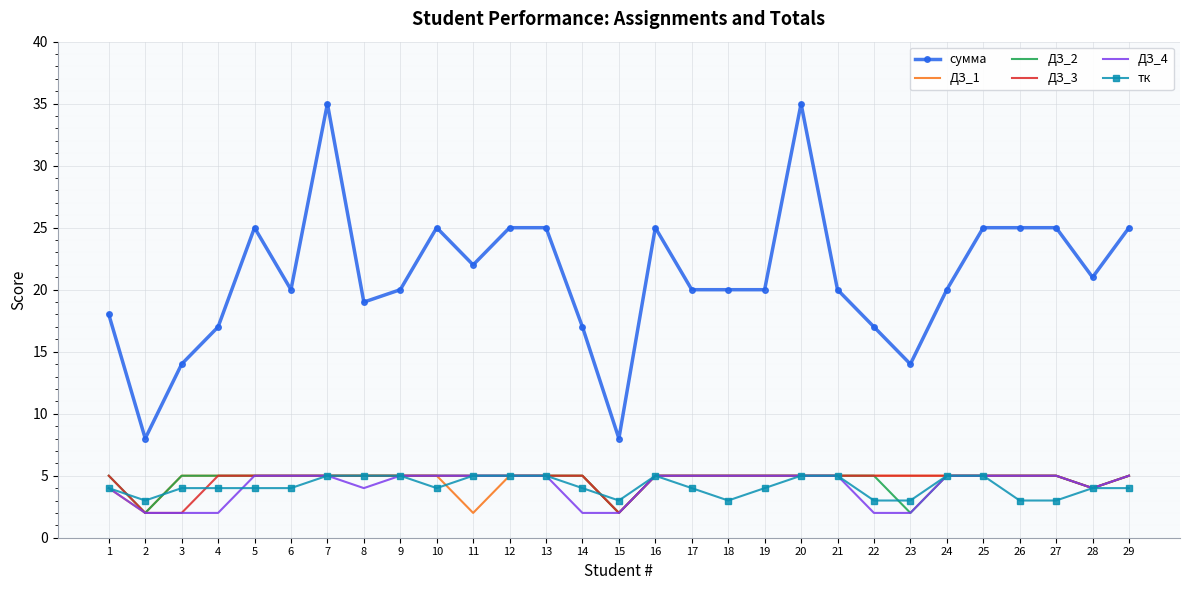

What are all the series names shown in the legend?

сумма, ДЗ_1, ДЗ_2, ДЗ_3, ДЗ_4, тк